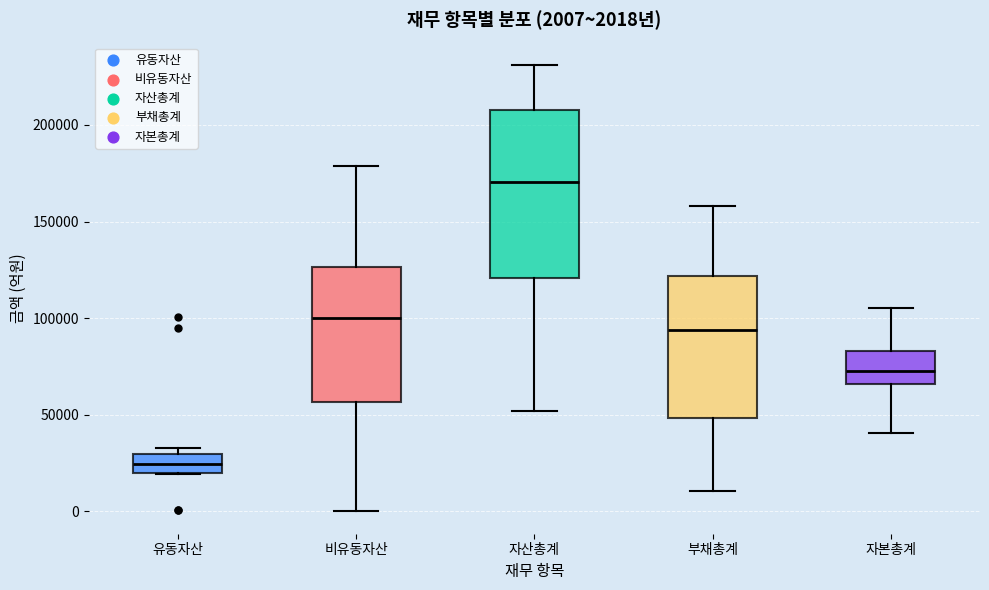

Which box is the tallest, from its lower edge to its upper edge?

자산총계